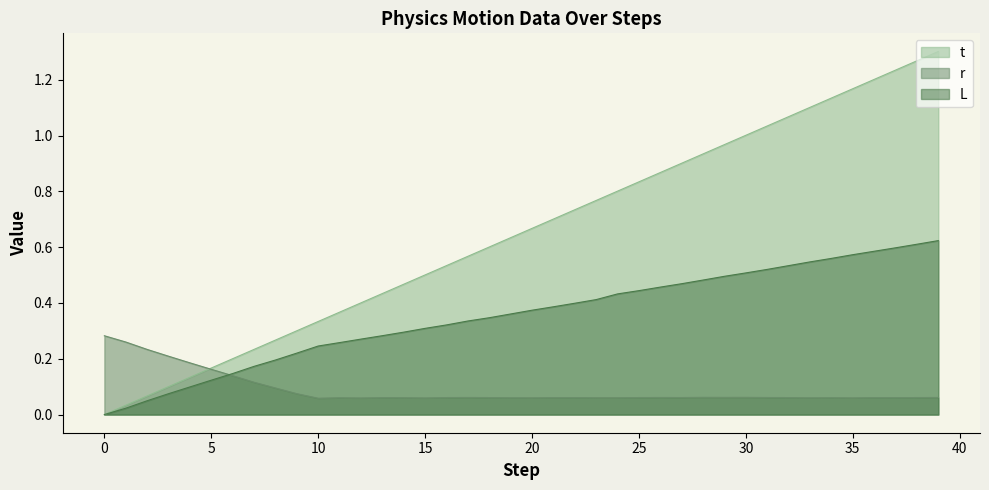

Rank the series by their average value, from lowest to highest.

r, L, t